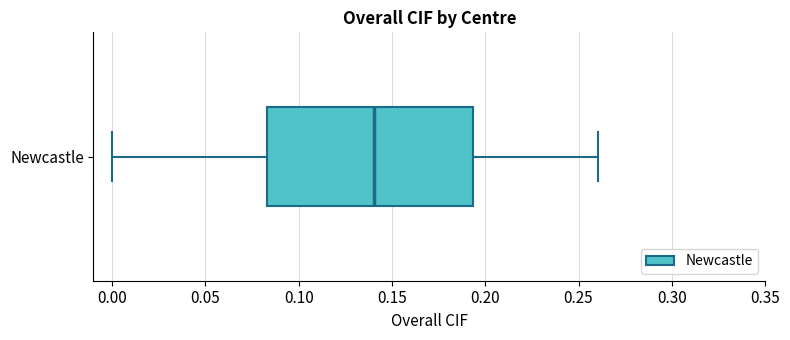

Read this box plot against the x-axis: the position of the median line, the range covered by the box, and the ends of both whiskers. The values are not printed on the chart, so give them approximately, as read against the axis.

median 0.140, box 0.085 to 0.195, whiskers 0.000 to 0.260